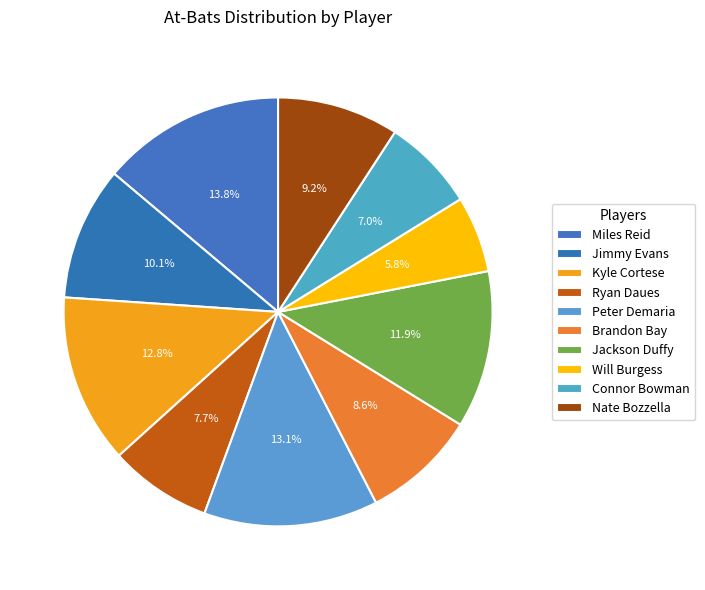

What percentage is the Jackson Duffy slice, to the nearest percent?

12%